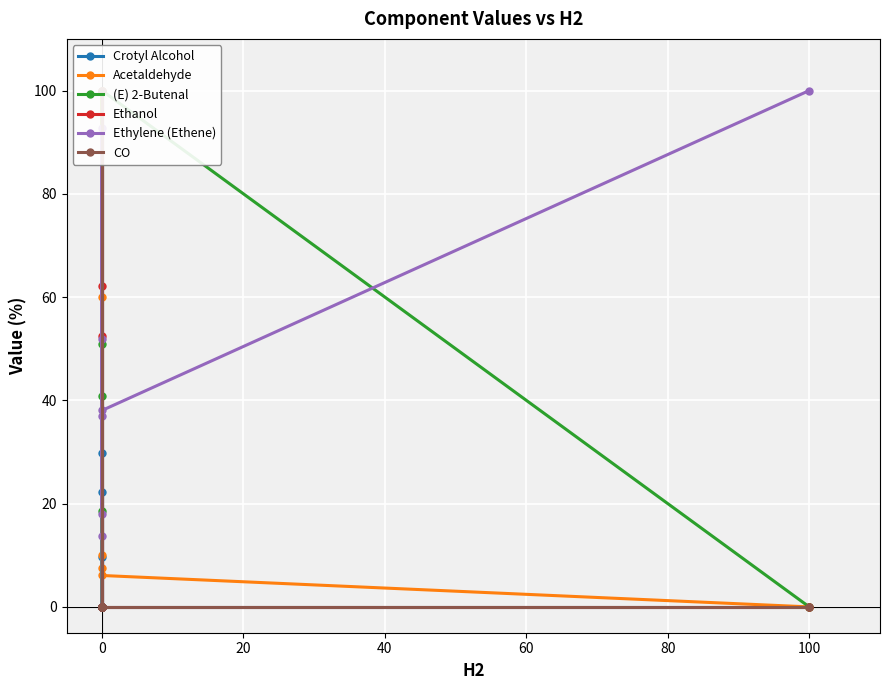

What is the difference between the Ethanol values at 0 and 40?

62.2